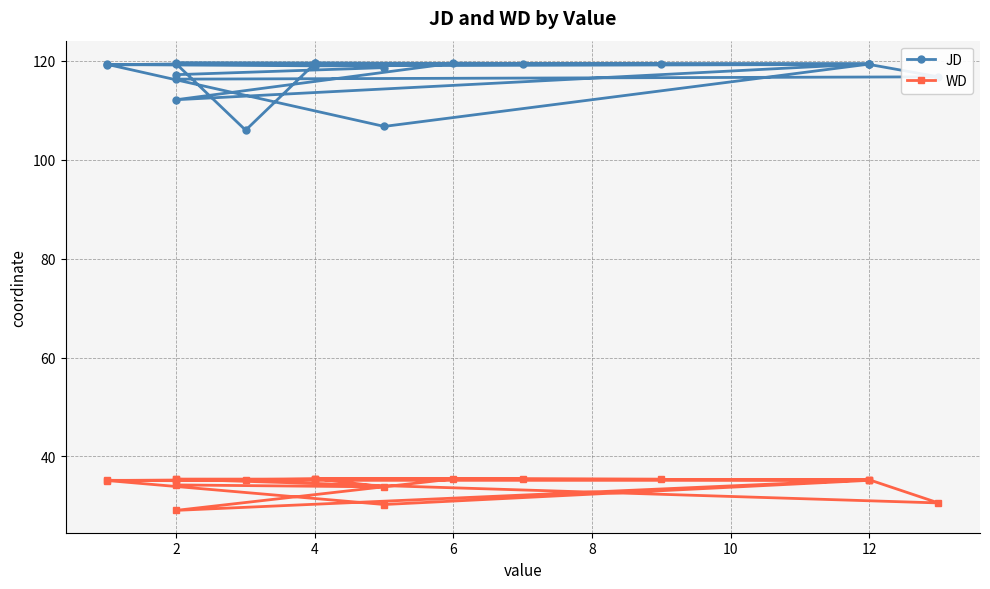

How many lines are shown in the chart?

2